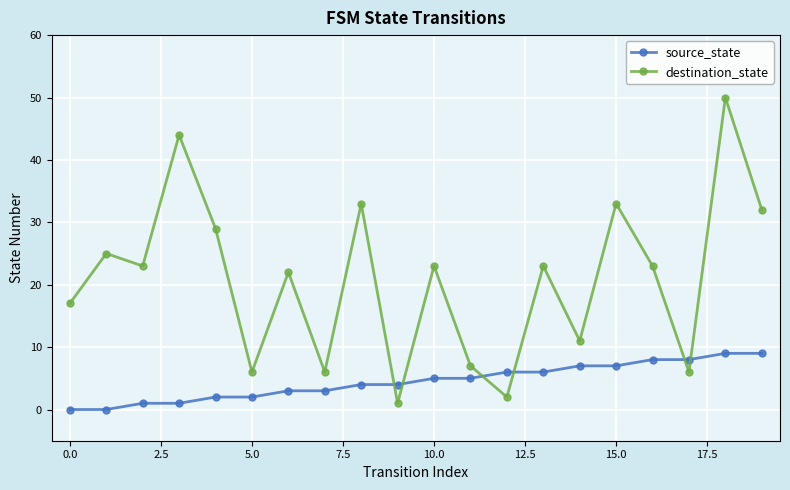

How many values in the source_state series are below 5?

10